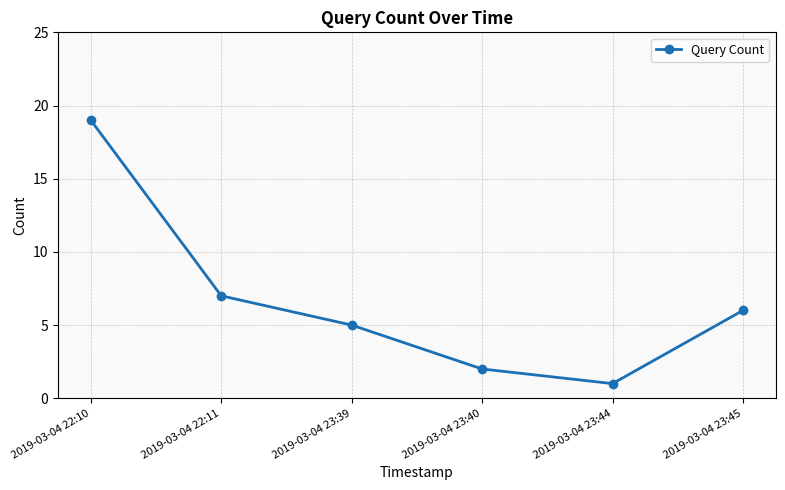

Reading left to right, extract all data points from this chart.

2019-03-04 22:10=19	2019-03-04 22:11=7	2019-03-04 23:39=5	2019-03-04 23:40=2	2019-03-04 23:44=1	2019-03-04 23:45=6